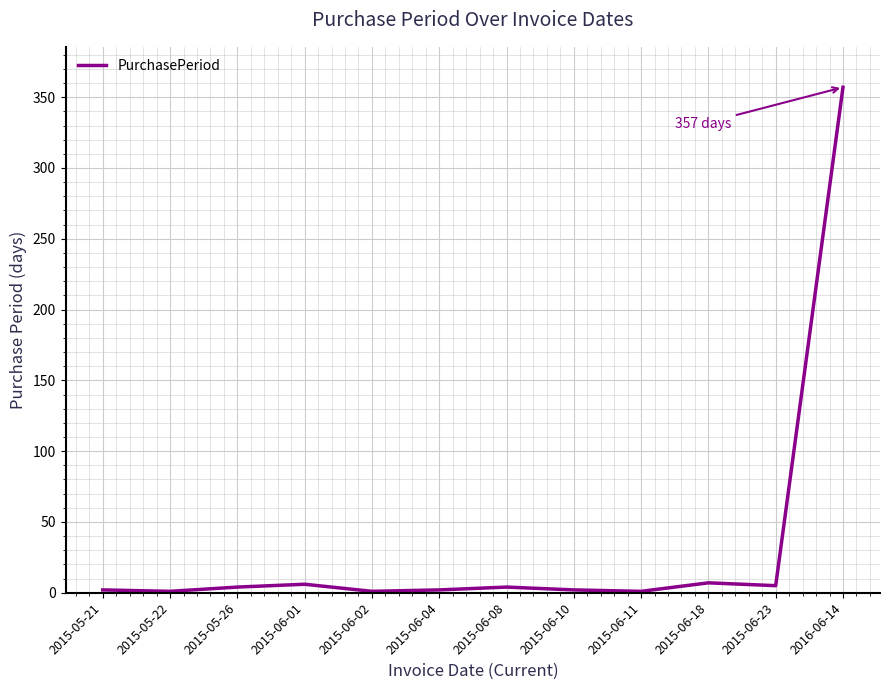

How many lines are shown in the chart?

1